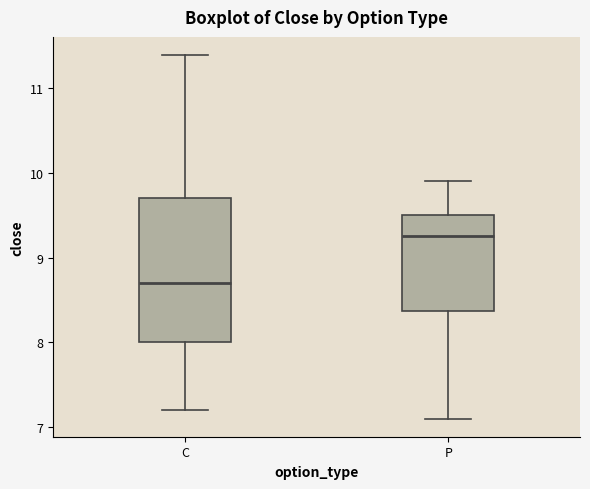

Where does the lower whisker of the box for P end on the y-axis? The values are not printed on the chart, so give them approximately, as read against the axis.

7.1